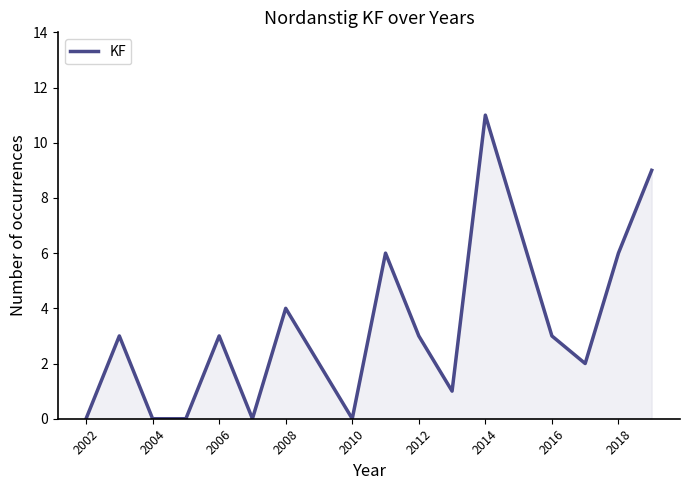

What is the maximum value shown in the chart?

11